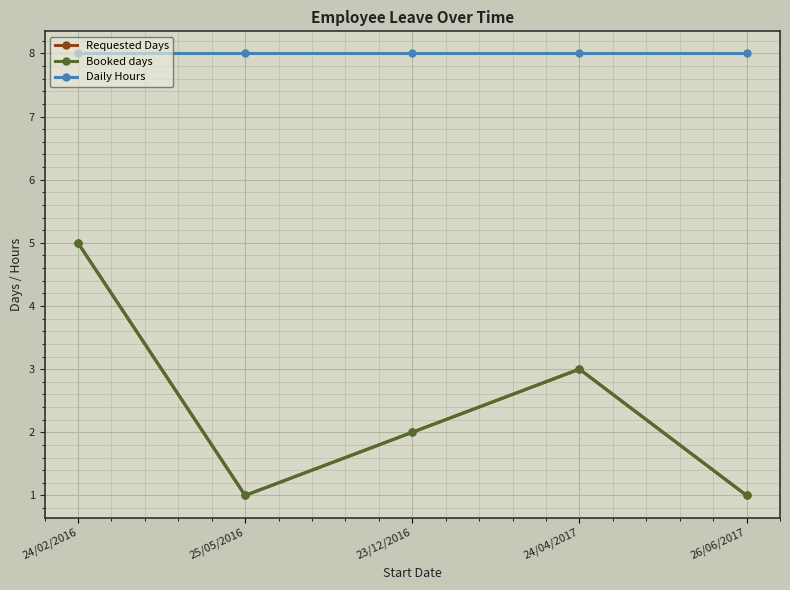

Is the value of Daily Hours at 24/02/2016 greater than the value of Requested Days at 25/05/2016?

Yes